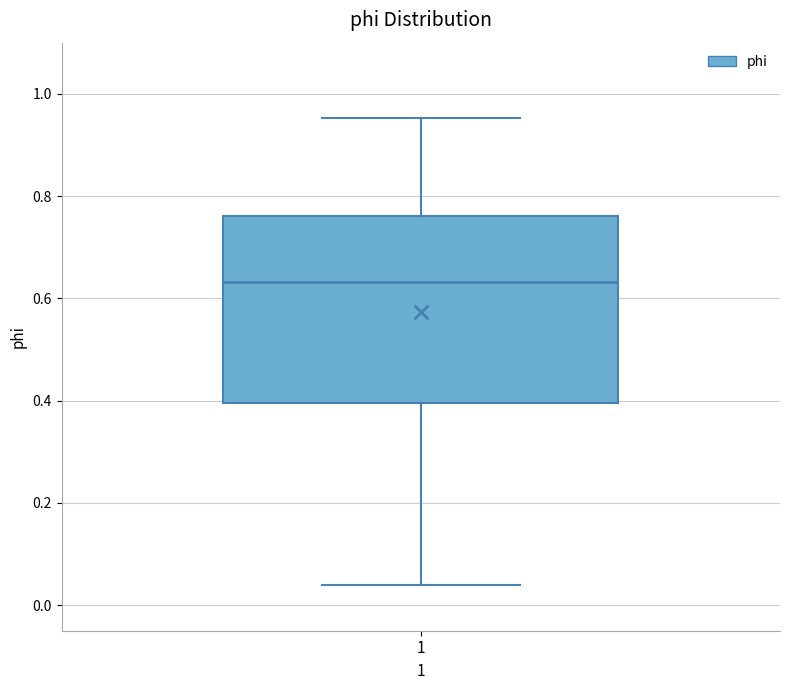

Transcribe this box plot: give where the median line is, the range the box spans, and where the two whiskers end, as read against the y-axis. The values are not printed on the chart, so give them approximately, as read against the axis.

median 0.64, box 0.40 to 0.76, whiskers 0.04 to 0.96